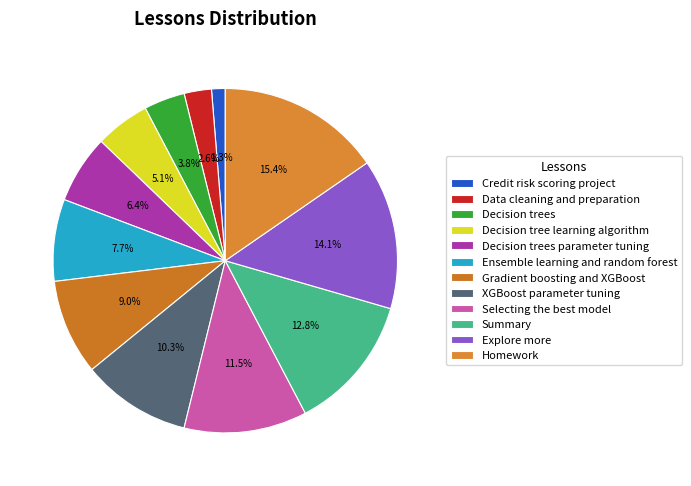

How many segments does this pie chart have?

12